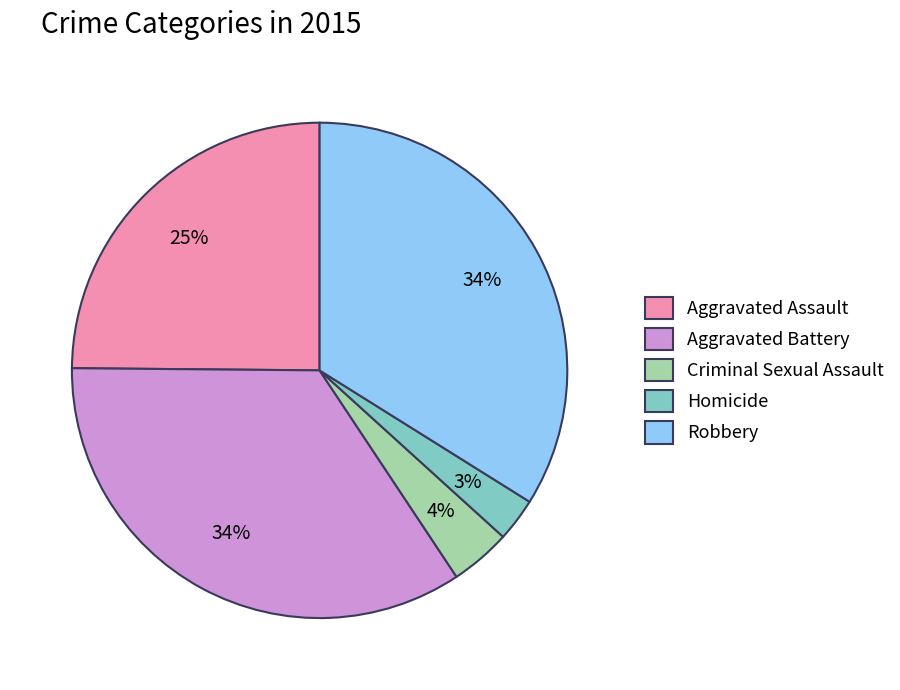

Is the sum of Robbery and Aggravated Assault greater than half?

Yes